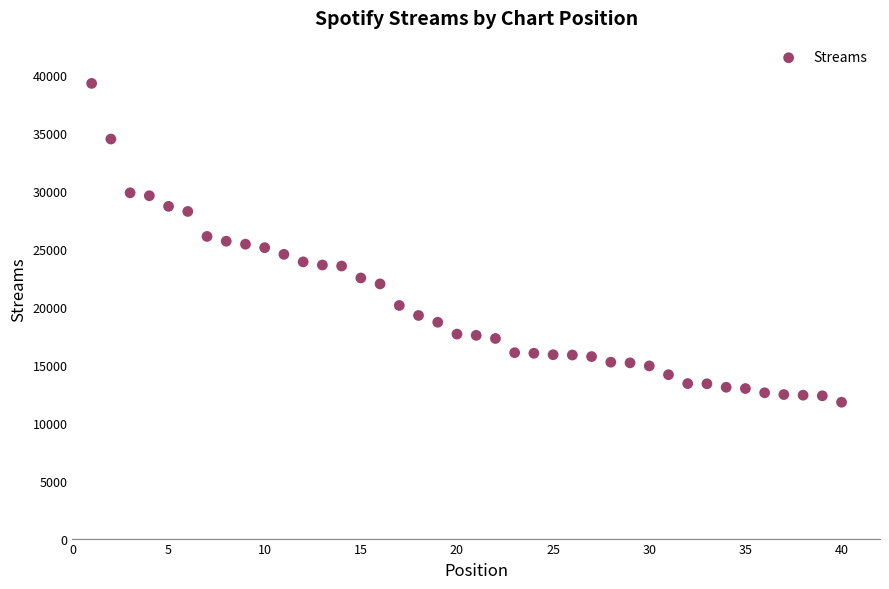

What is the range of X values (max minus min)?

39